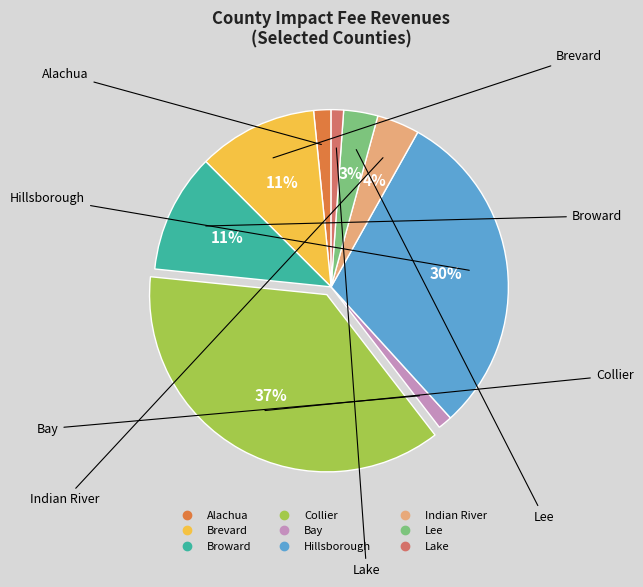

Is the sum of Alachua and Brevard greater than half?

No